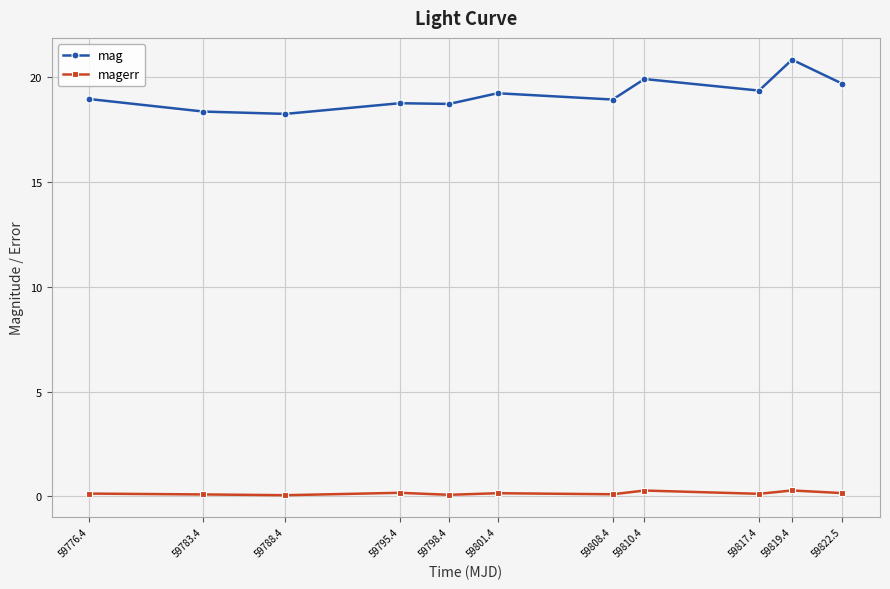

Which series changed the most between 59776.4 and 59819.4?

mag